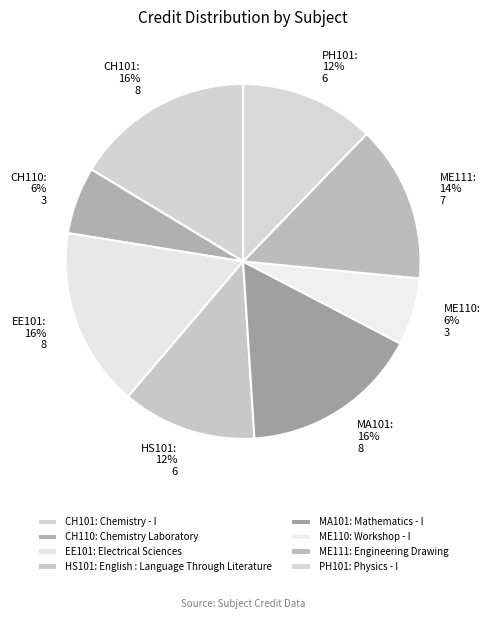

Count the number of slices in the pie.

8